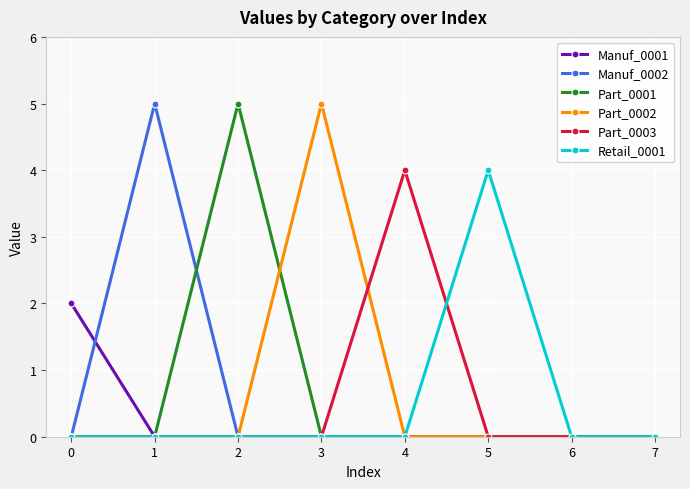

The Part_0002 series shows 0 at 7. True or false?

True